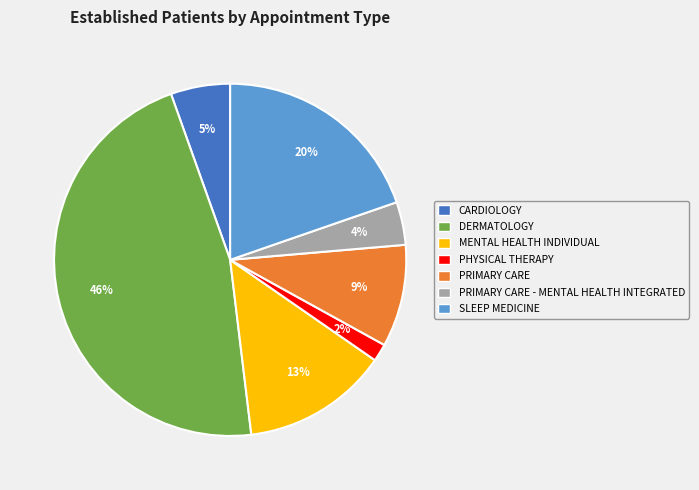

Is the sum of PRIMARY CARE and SLEEP MEDICINE greater than half?

No